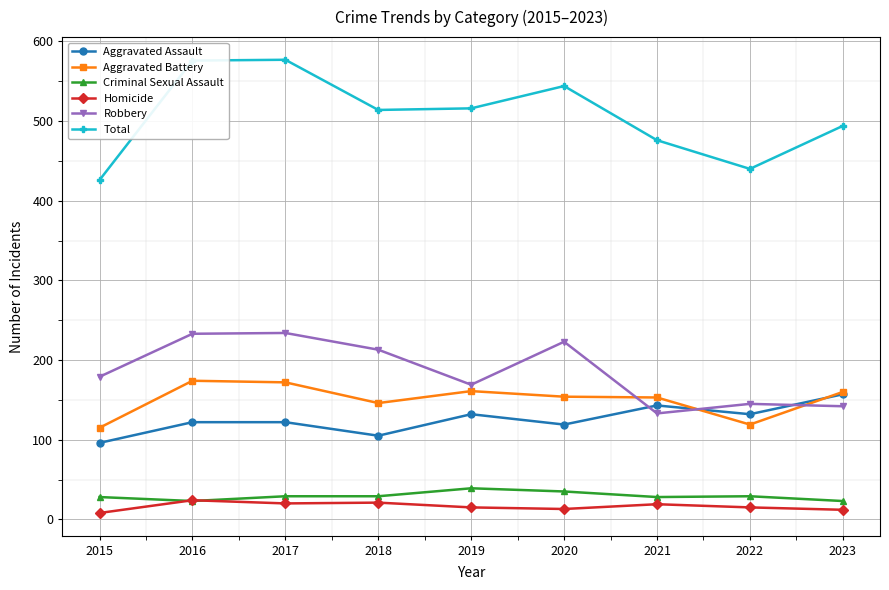

At which category does Robbery reach its first local valley?

2019